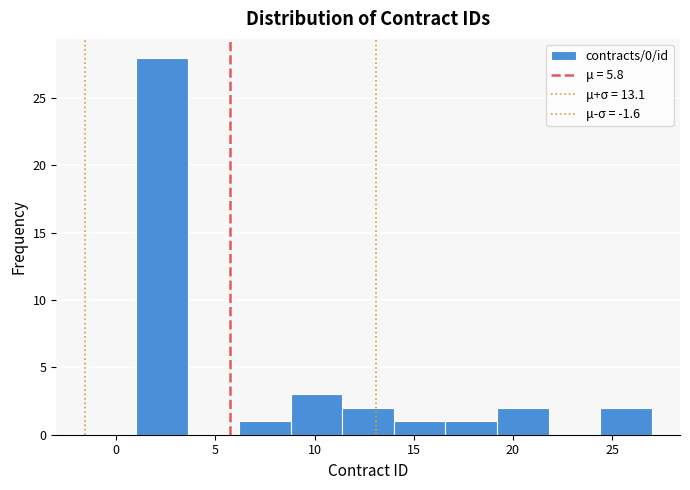

How tall is the bar that spans 24.4 to 27.0 on the x-axis? Neither the bar edges nor the heights are printed on the chart, so give them approximately, as read against the axes.

2